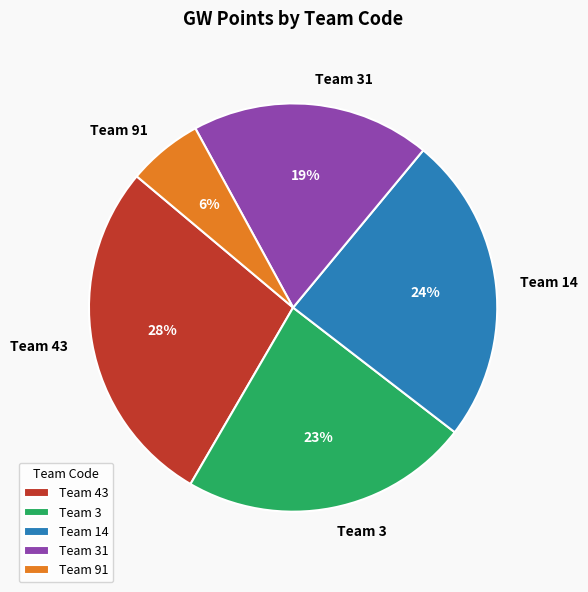

What is the largest slice in the pie chart?

Team 43